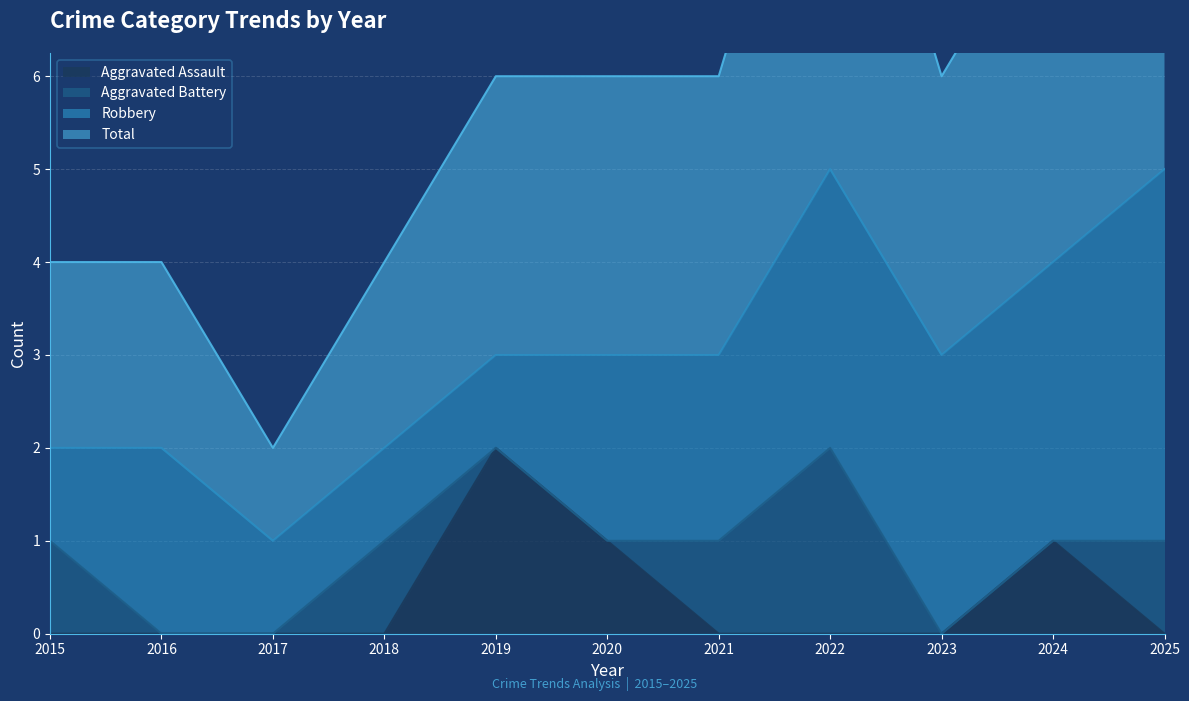

Which category has the highest value in the Aggravated Assault series?

2019